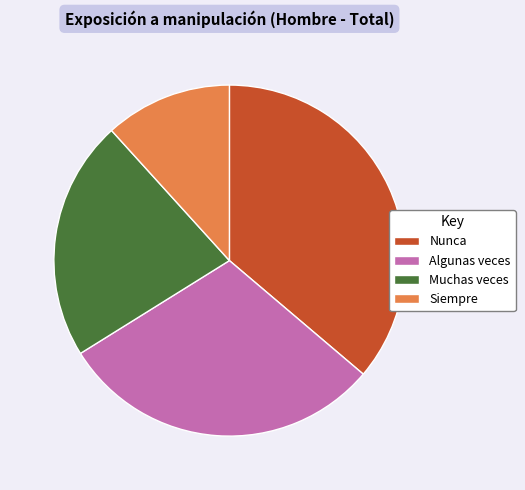

Does any single category account for the majority?

No